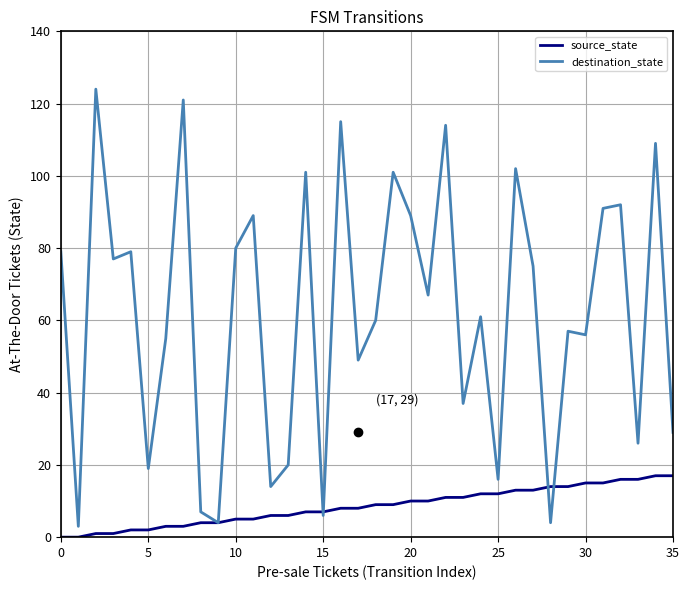

Which series has the largest range (max minus min)?

destination_state